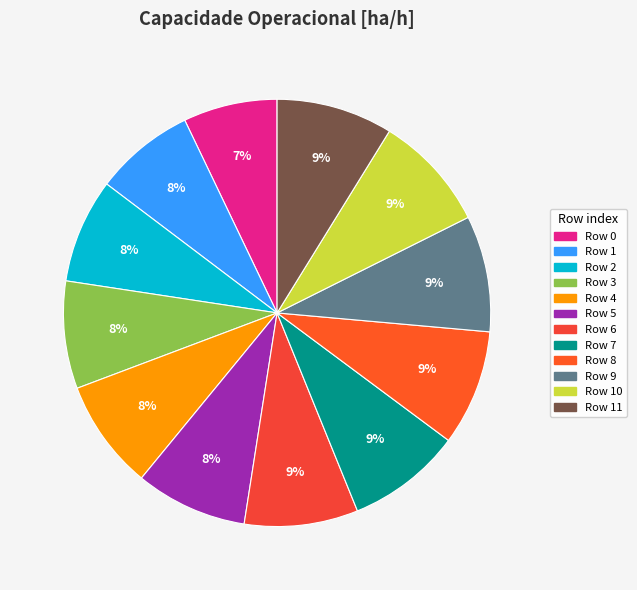

How many segments does this pie chart have?

12